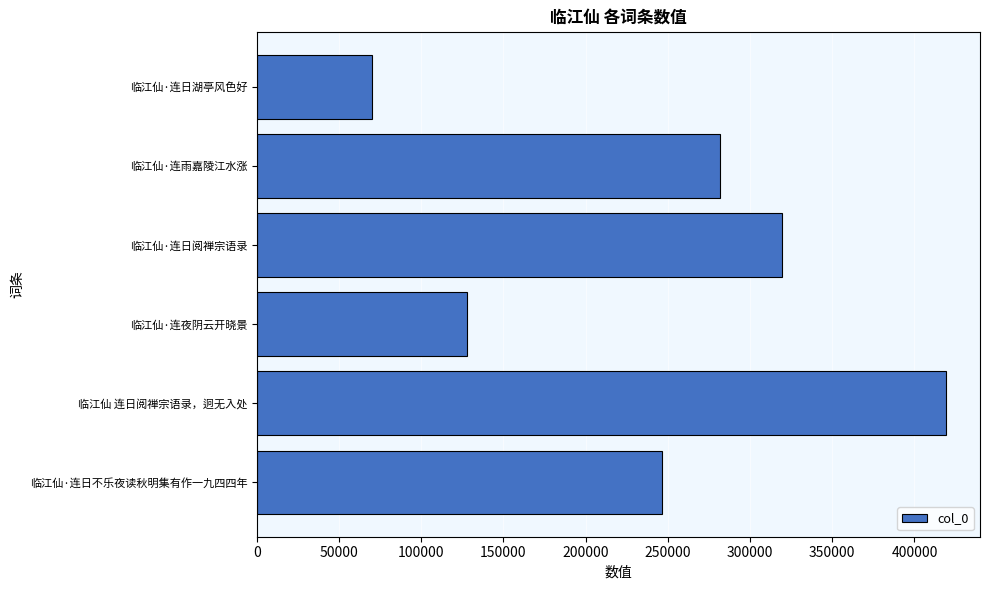

What is the change in value from 临江仙·连夜阴云开晓景 to 临江仙·连日湖亭风色好?

-57496